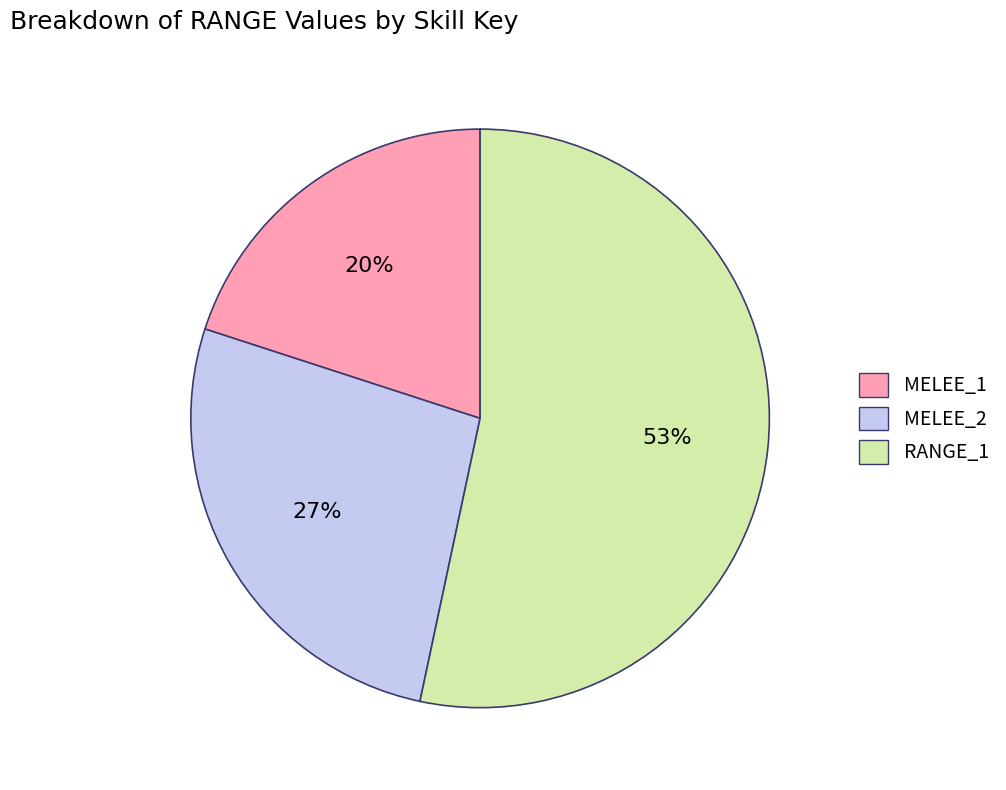

Is it true that MELEE_2 is 33% of the pie?

False